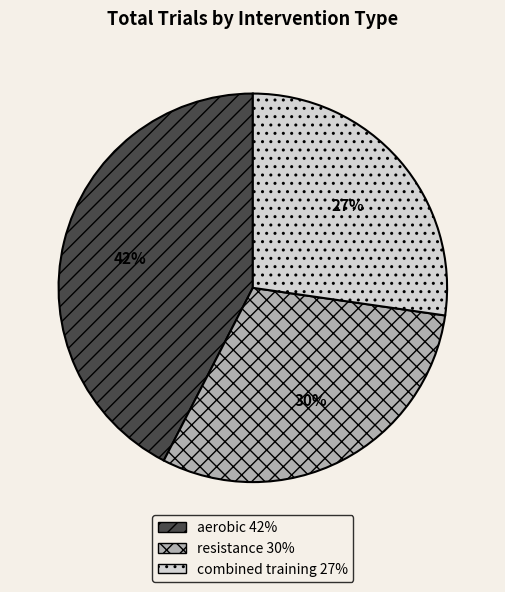

Is it true that aerobic is 51% of the pie?

False